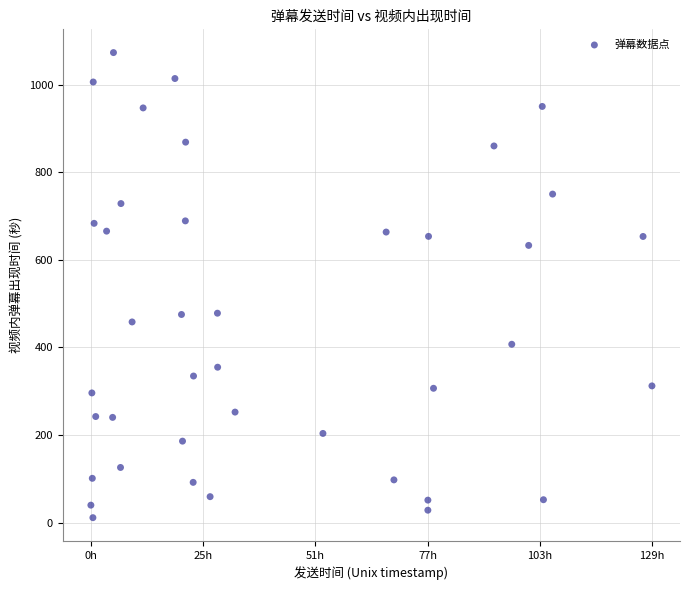

What is the range of Y values (max minus min)?

1062.4